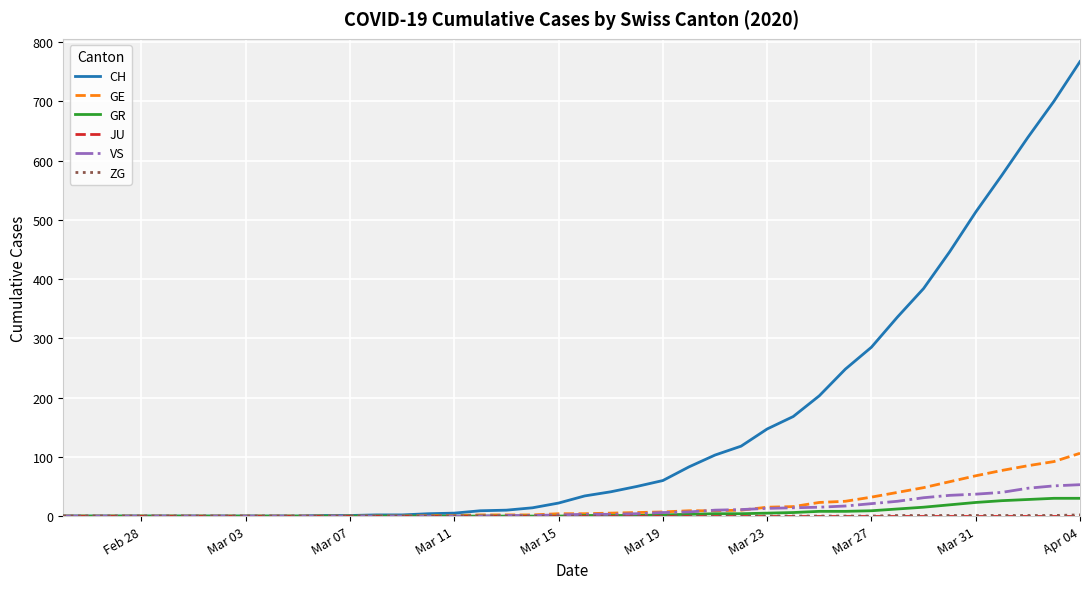

Which series has the largest total across all categories?

CH